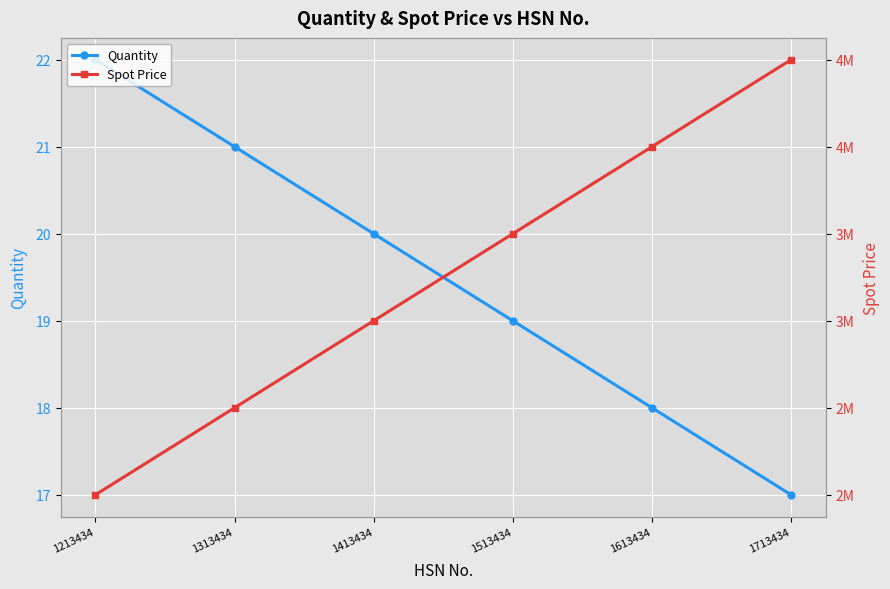

Is it true that Spot Price equals 1139125 at 1713434?

False